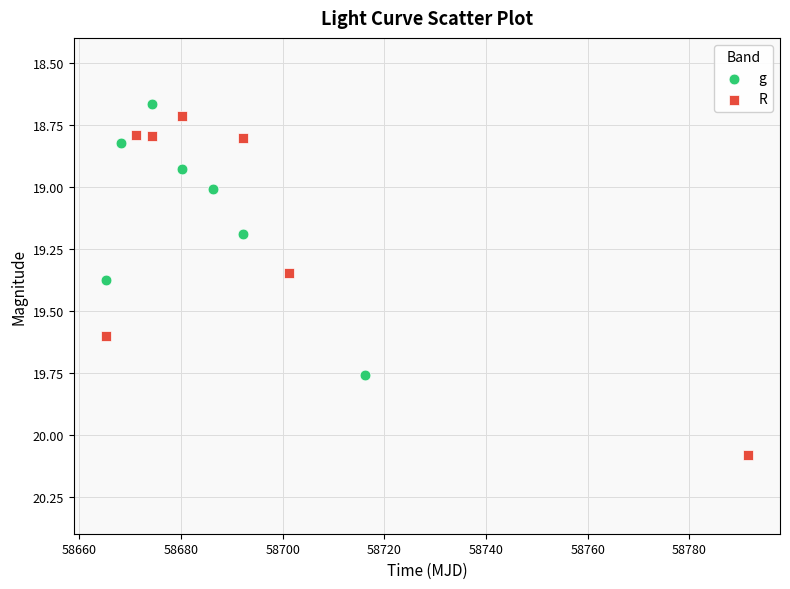

Which series contains the highest Y value?

R